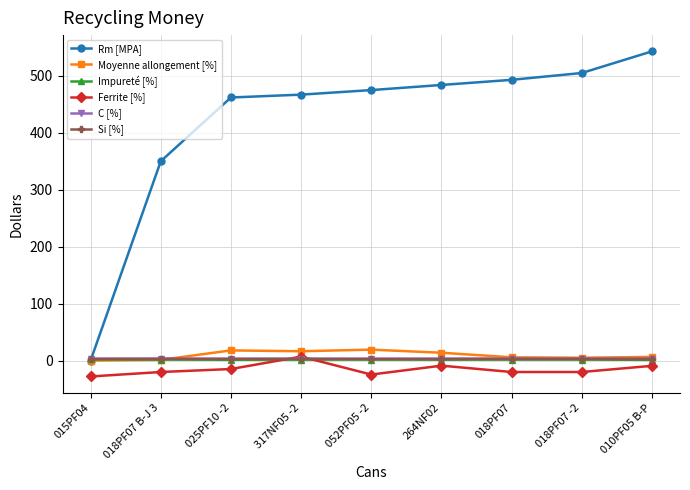

At how many categories does at least one series exceed 252?

8